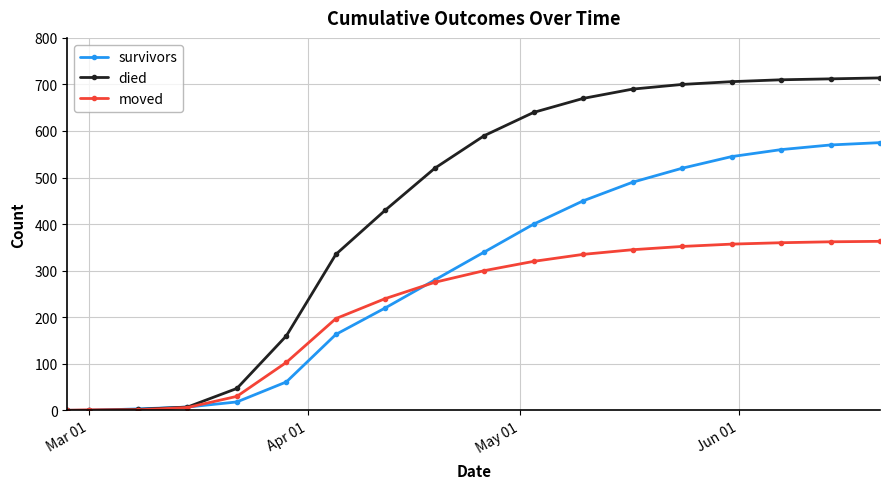

Which series has the largest total across all categories?

died